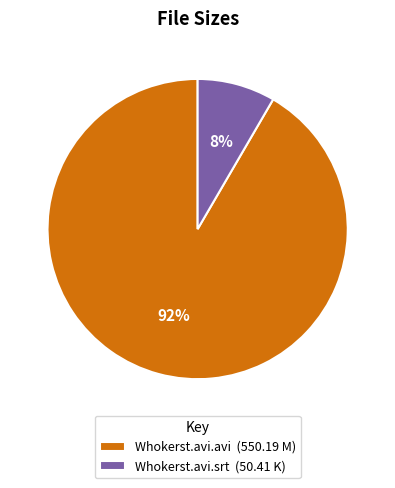

Does Whokerst.avi.avi account for over 50% of the chart?

Yes